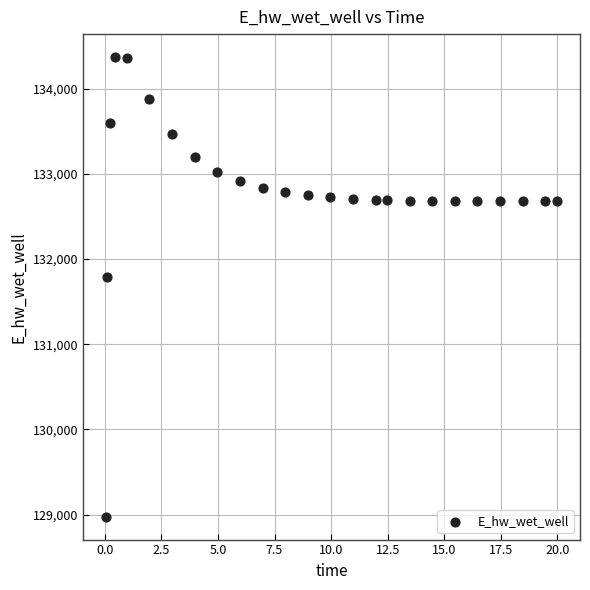

What is the range of X values (max minus min)?

20.0